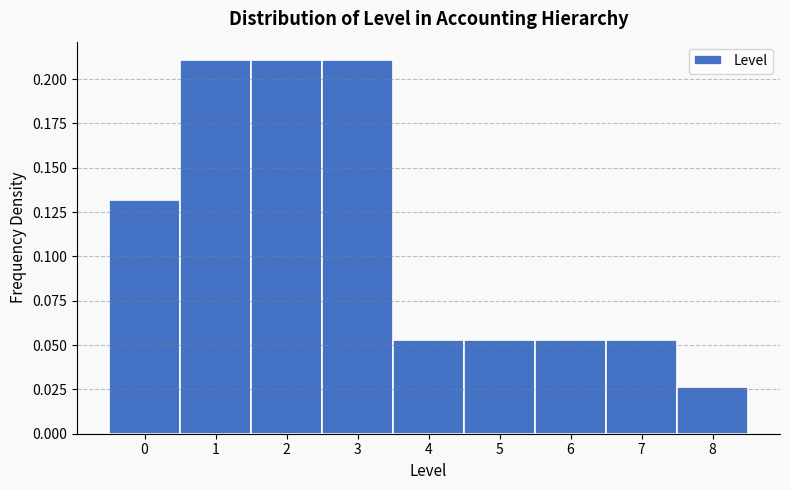

At which label is the value closest to 0?

8